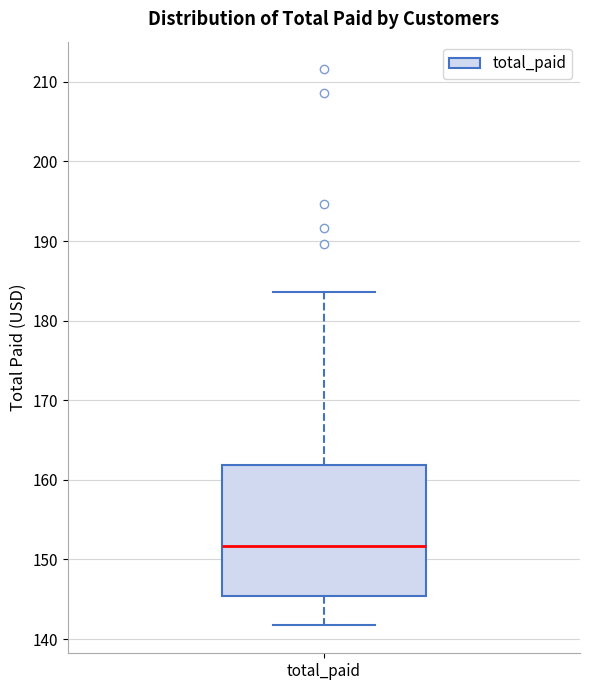

Read this box plot against the y-axis: the position of the median line, the range covered by the box, and the ends of both whiskers. The values are not printed on the chart, so give them approximately, as read against the axis.

median 152, box 145 to 162, whiskers 142 to 184